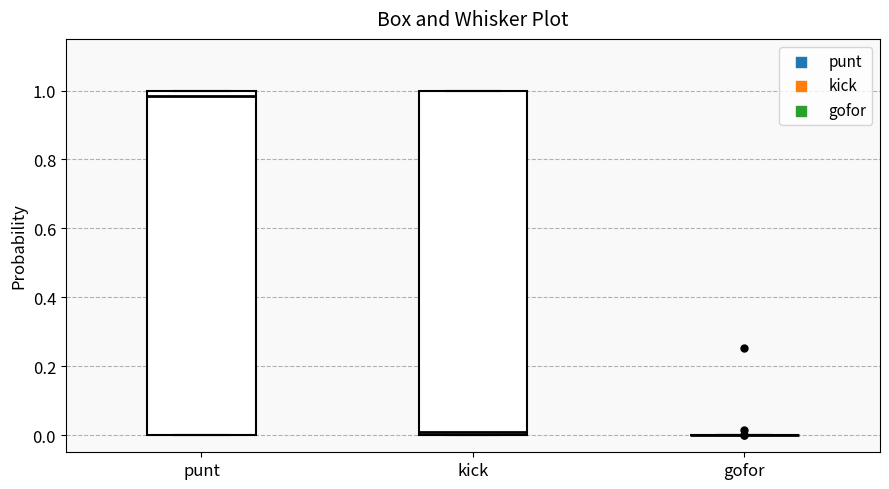

Where is the upper edge of the box for kick on the y-axis? The values are not printed on the chart, so give them approximately, as read against the axis.

1.00